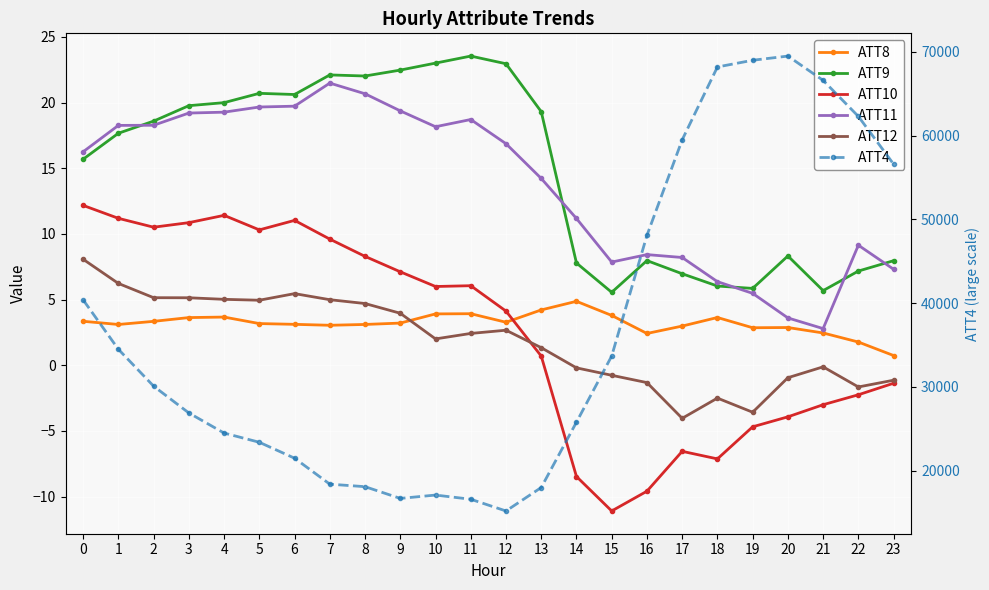

Reading right to left, what are all the values shown in this chart?

ATT8: 23=0.7	22=1.8	21=2.5	20=2.9	19=2.9	18=3.6	17=3.0	16=2.4	15=3.8	14=4.9	13=4.2	12=3.3	11=3.9	10=3.9	9=3.2	8=3.1	7=3.0	6=3.1	5=3.2	4=3.7	3=3.6	2=3.3	1=3.1	0=3.3
ATT9: 23=8.0	22=7.2	21=5.7	20=8.3	19=5.9	18=6.0	17=7.0	16=8.0	15=5.6	14=7.8	13=19.3	12=23.0	11=23.5	10=23.0	9=22.5	8=22.0	7=22.1	6=20.6	5=20.7	4=20.0	3=19.8	2=18.6	1=17.7	0=15.7
ATT10: 23=-1.4	22=-2.2	21=-3.0	20=-3.9	19=-4.7	18=-7.1	17=-6.5	16=-9.6	15=-11.1	14=-8.5	13=0.7	12=4.1	11=6.1	10=6.0	9=7.1	8=8.3	7=9.6	6=11.0	5=10.3	4=11.4	3=10.9	2=10.5	1=11.2	0=12.2
ATT11: 23=7.3	22=9.1	21=2.8	20=3.6	19=5.5	18=6.4	17=8.2	16=8.4	15=7.9	14=11.2	13=14.2	12=16.9	11=18.7	10=18.2	9=19.4	8=20.7	7=21.5	6=19.7	5=19.7	4=19.3	3=19.2	2=18.3	1=18.3	0=16.3
ATT12: 23=-1.1	22=-1.7	21=-0.1	20=-0.9	19=-3.6	18=-2.5	17=-4.0	16=-1.3	15=-0.8	14=-0.2	13=1.3	12=2.7	11=2.4	10=2.0	9=4.0	8=4.7	7=5.0	6=5.5	5=5.0	4=5.0	3=5.1	2=5.1	1=6.2	0=8.1
ATT4: 23=56600.0	22=62300.0	21=66600.0	20=69500.0	19=69000.0	18=68200.0	17=59500.0	16=48100.0	15=33700.0	14=25800.0	13=18000.0	12=15200.0	11=16600.0	10=17100.0	9=16700.0	8=18100.0	7=18400.0	6=21500.0	5=23400.0	4=24500.0	3=26900.0	2=30100.0	1=34500.0	0=40400.0